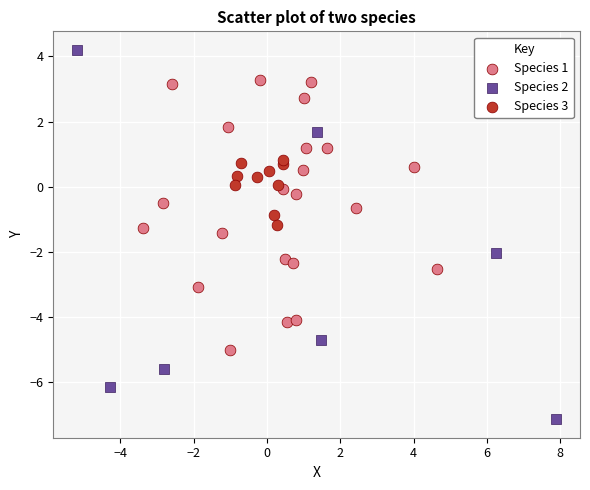

Which series contains the highest Y value?

Species 2